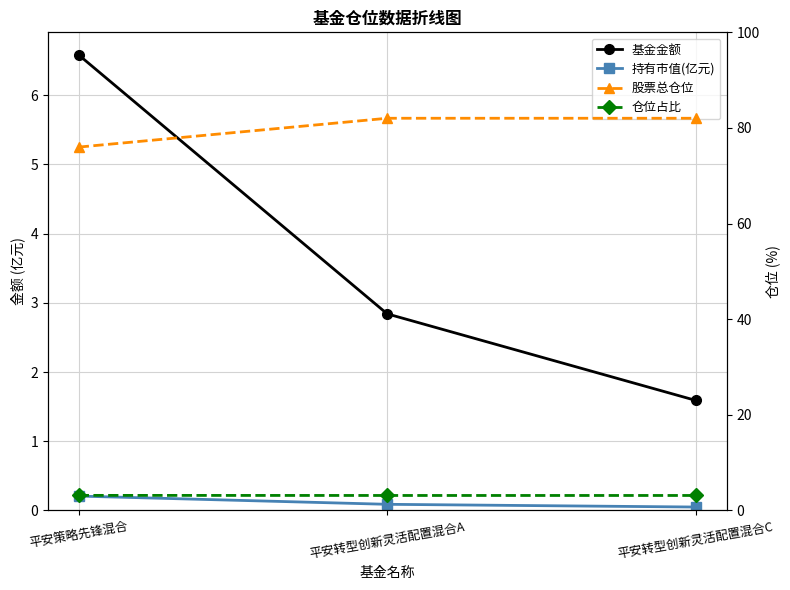

How many lines are shown in the chart?

4